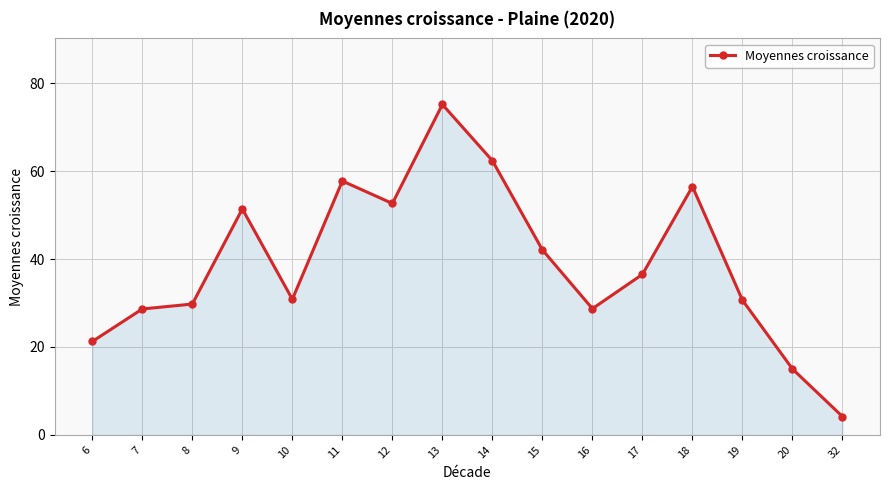

Read the value at 13.

75.2